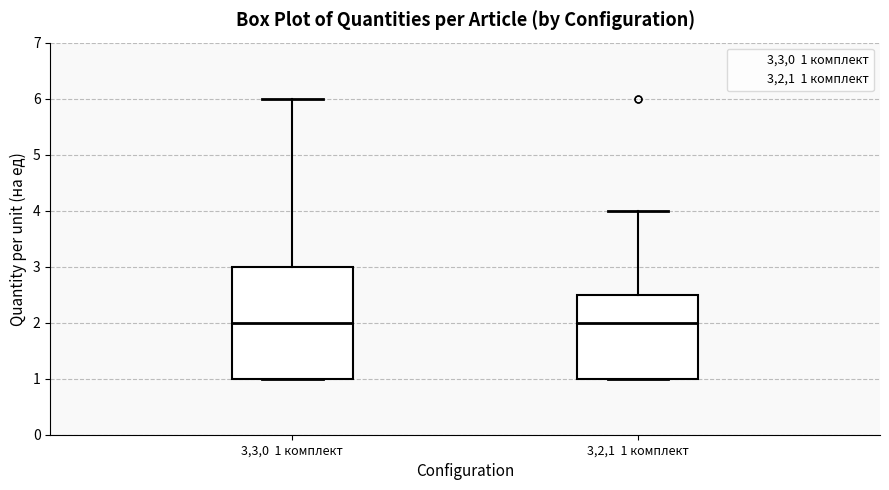

Reading left to right, read every box against the y-axis: the position of its median line, the range the box covers, and the ends of its whiskers. The values are not printed on the chart, so give them approximately, as read against the axis.

3,3,0 1 комплект: median 2.0, box 1.0 to 3.0, whiskers 1.0 to 6.0
3,2,1 1 комплект: median 2.0, box 1.0 to 2.5, whiskers 1.0 to 4.0